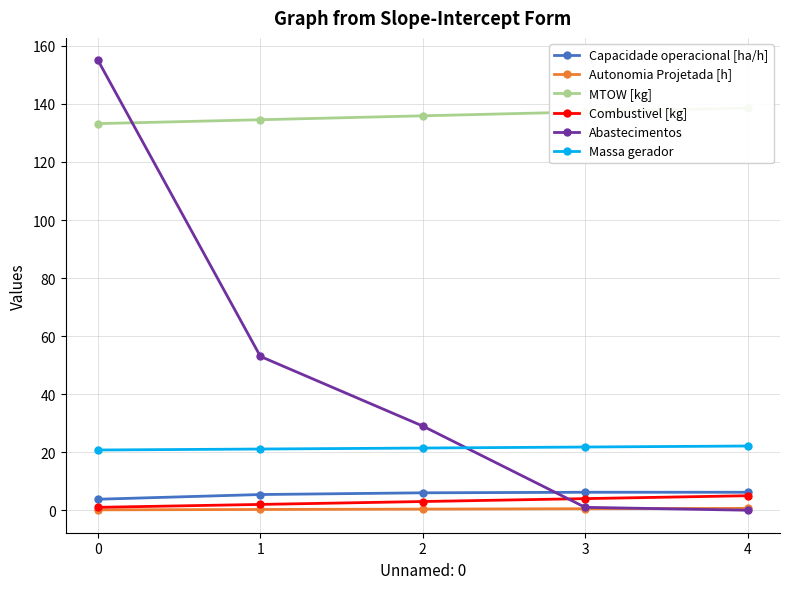

True or false: Massa gerador has more than 2 interior local peaks.

False